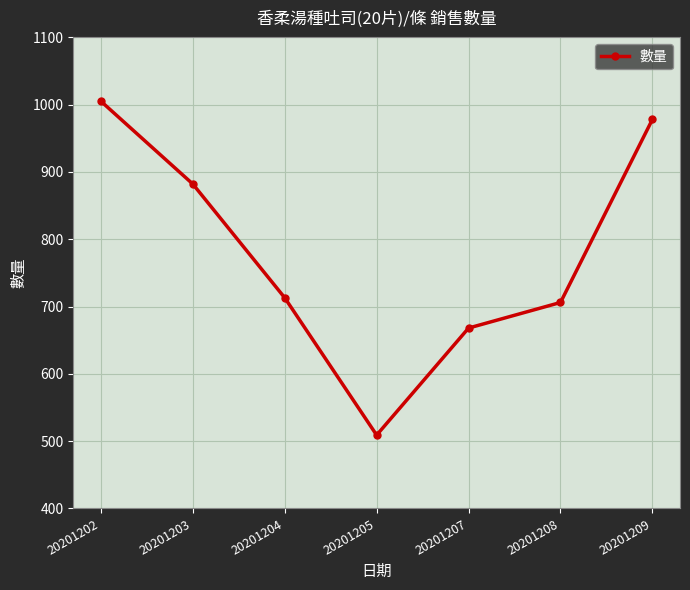

How many data points does each series have?

7